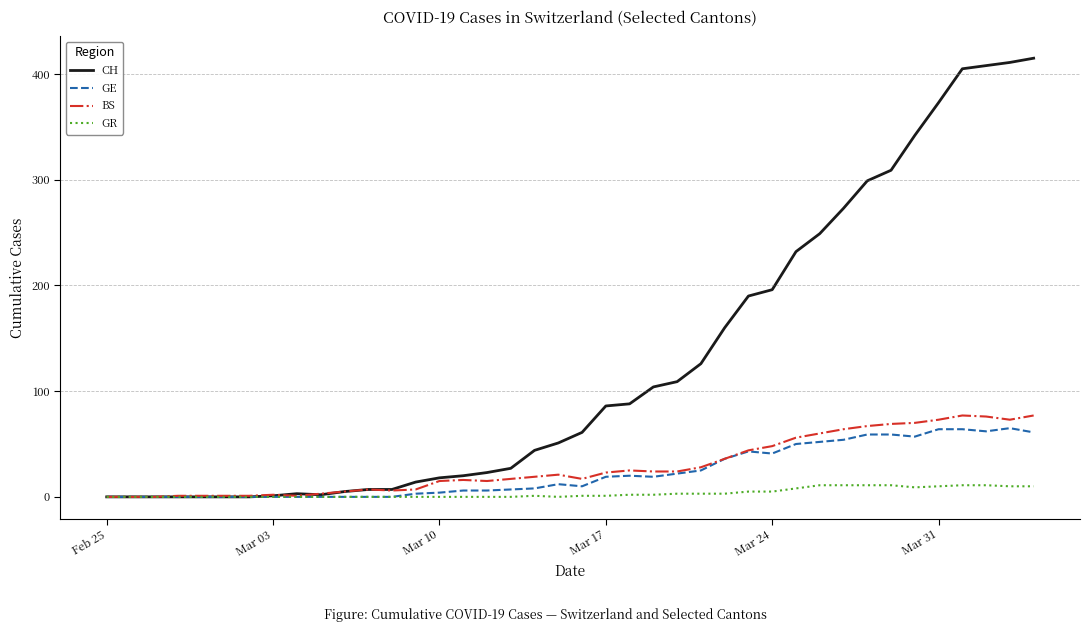

What is the highest value of the BS series?

77